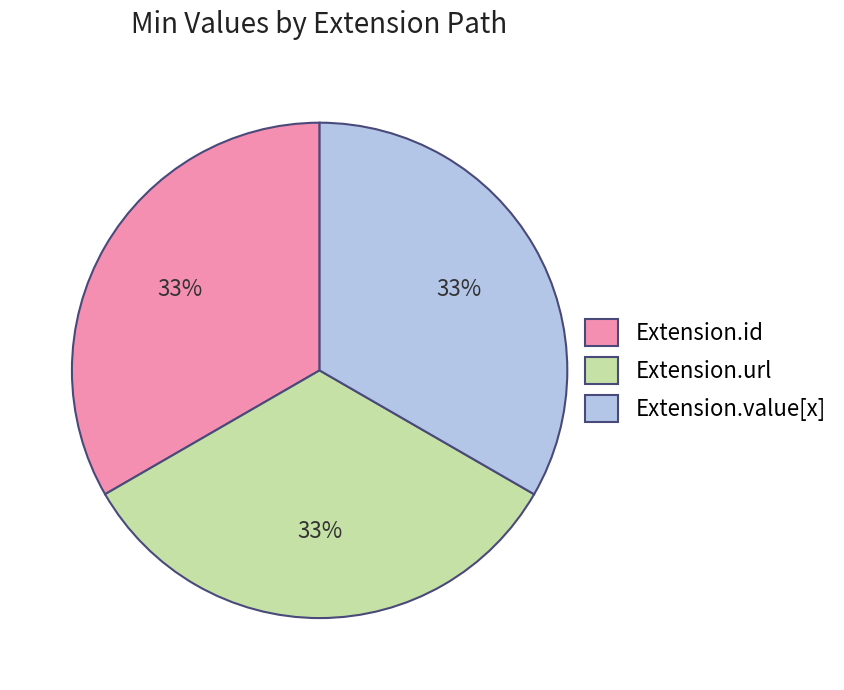

To the nearest percent, what is the difference between the largest and smallest slice percentages?

0%